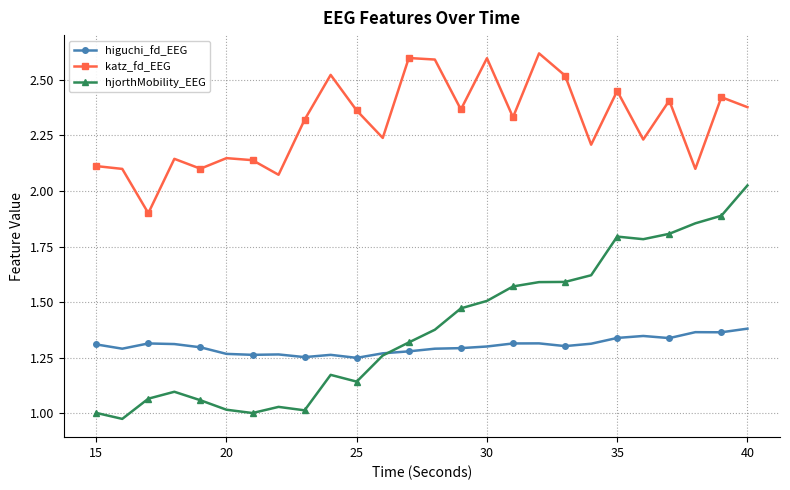

How many data points in katz_fd_EEG are above 2?

25